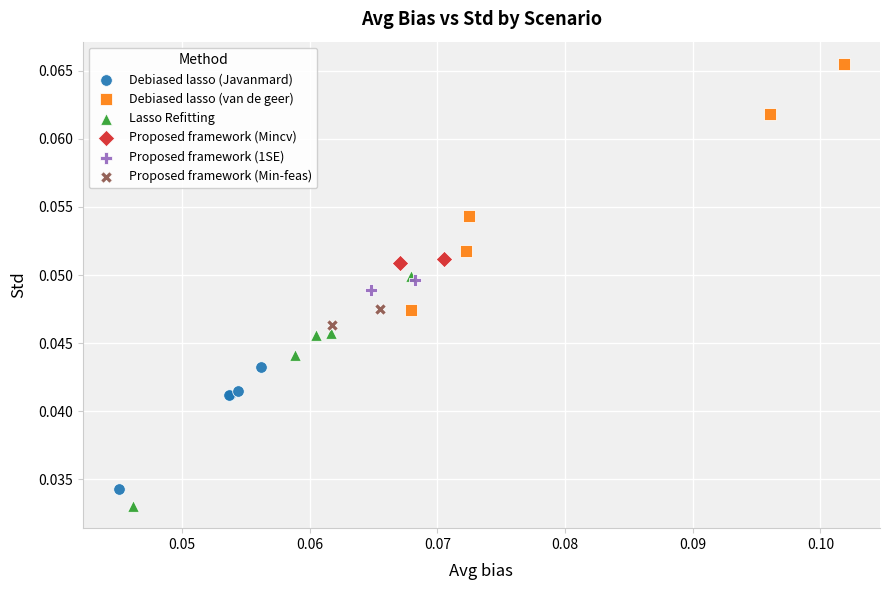

What are all the series names shown in the legend?

Debiased lasso (Javanmard), Debiased lasso (van de geer), Lasso Refitting, Proposed framework (Mincv), Proposed framework (1SE), Proposed framework (Min-feas)